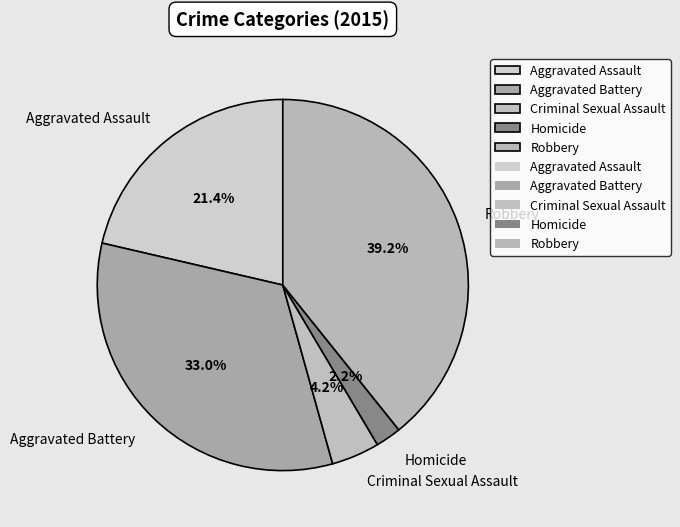

Count the number of slices in the pie.

5